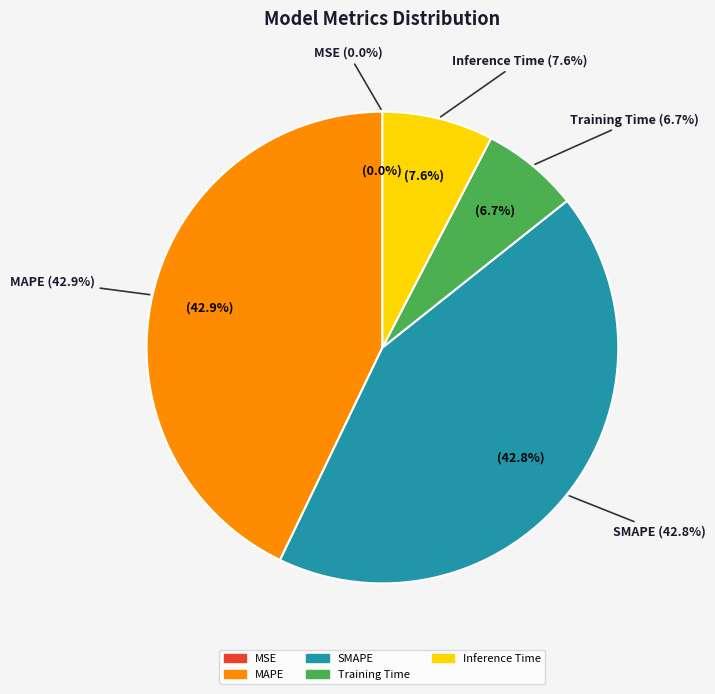

Is there a majority slice in this chart?

No